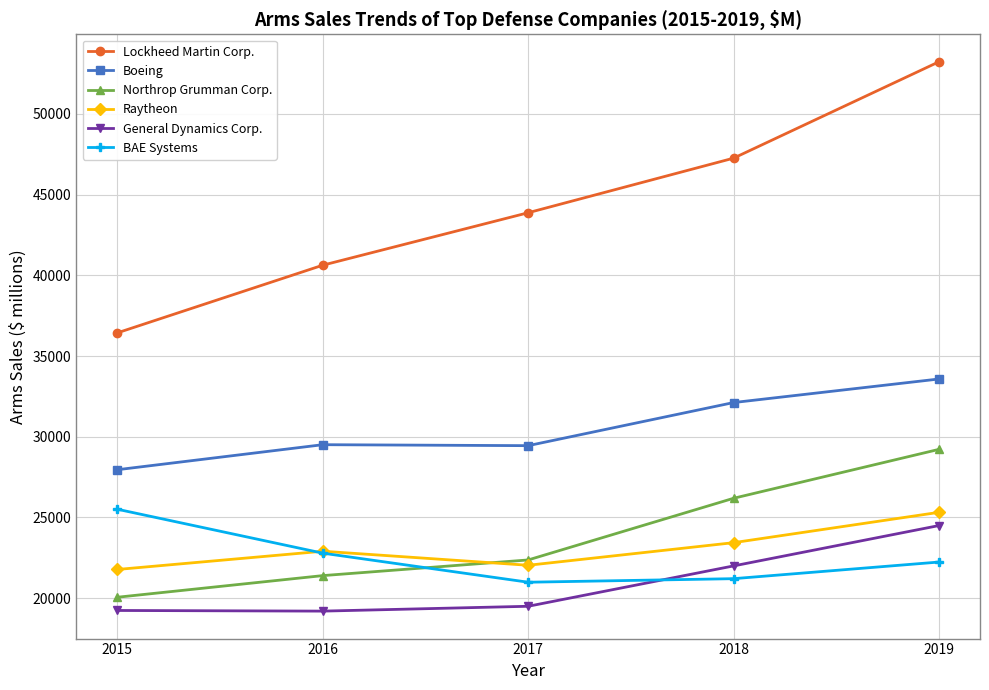

What is the average value of the Lockheed Martin Corp. series?

44288